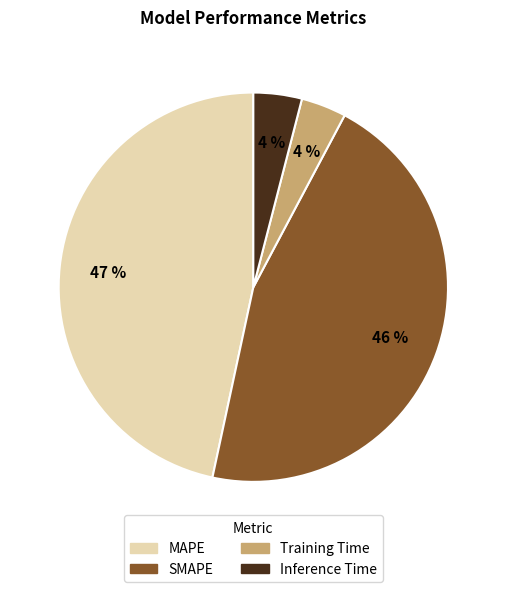

Which has a higher value, SMAPE or Inference Time?

SMAPE